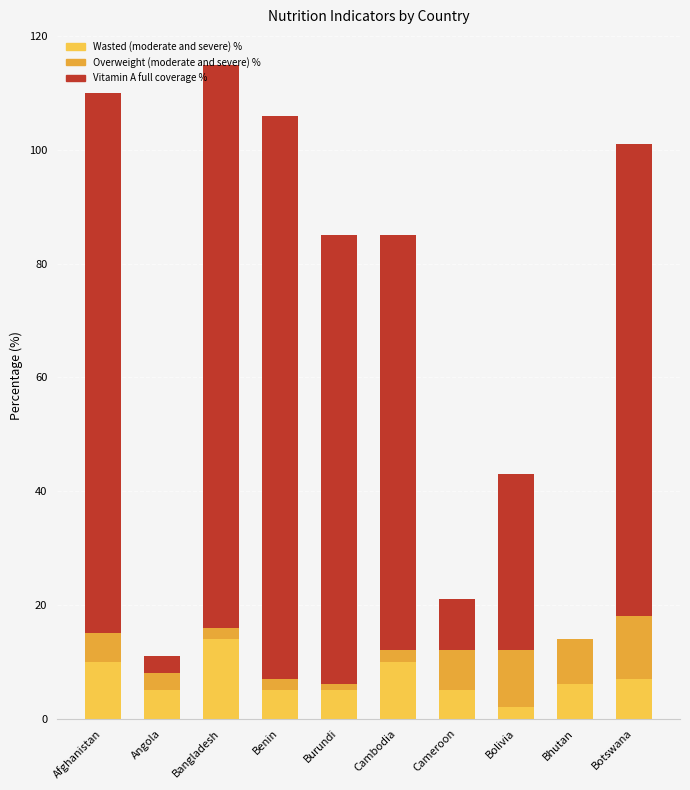

The value of Wasted (moderate and severe) % at Botswana is 3. True or false?

False